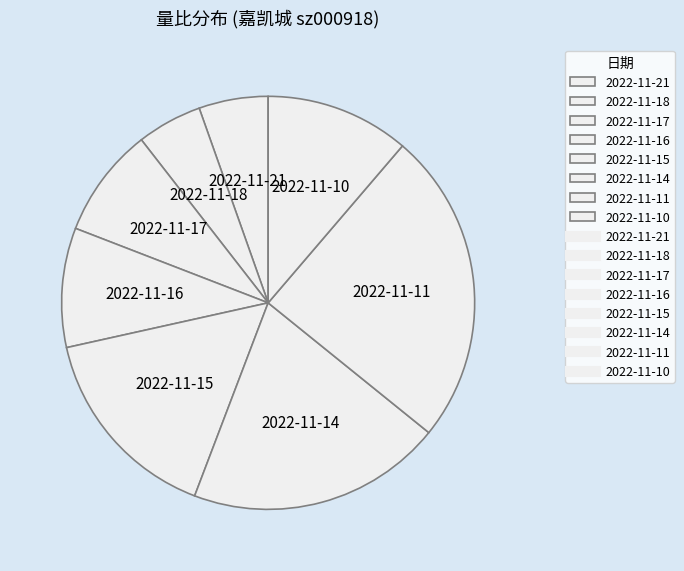

Which slice is the largest?

2022-11-11